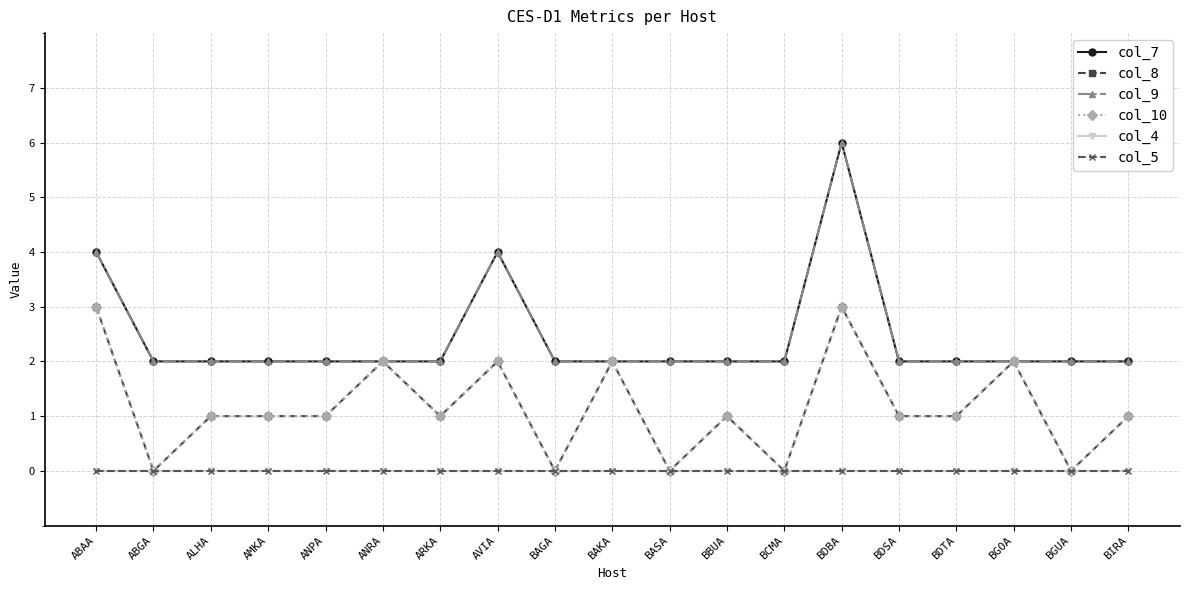

What is the label of the 12th point from the left?

BBUA